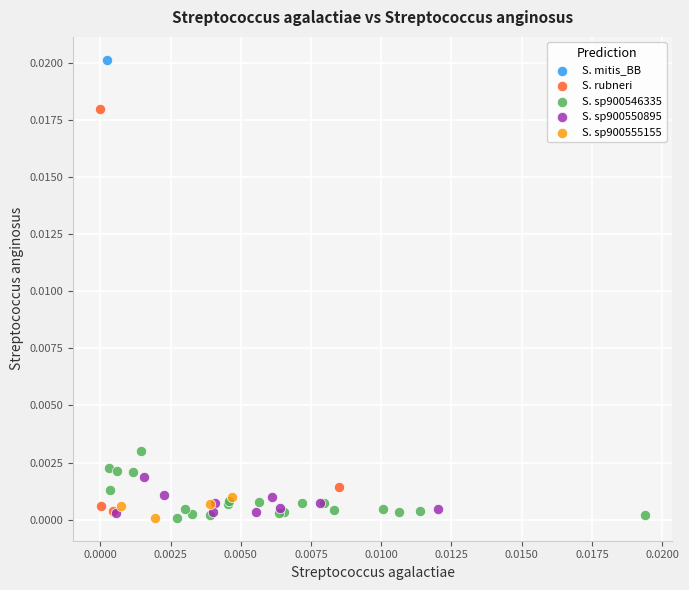

What are all the series names shown in the legend?

S. mitis_BB, S. rubneri, S. sp900546335, S. sp900550895, S. sp900555155